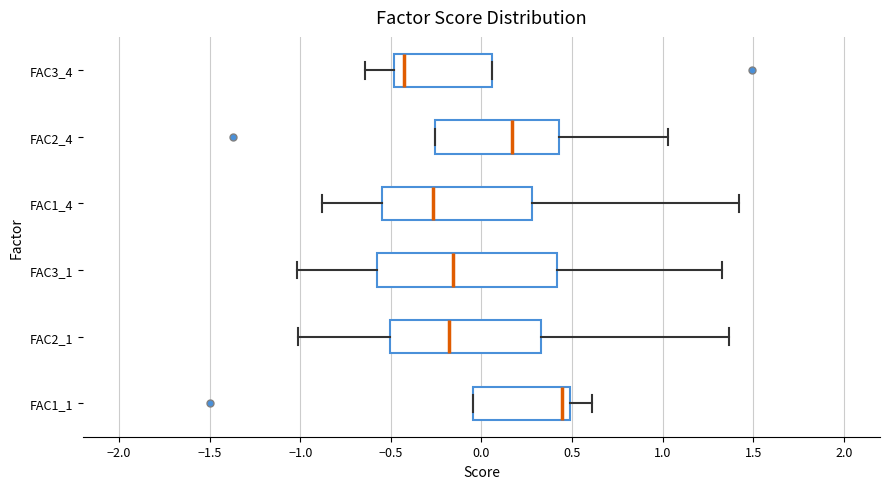

Which box is the widest, from its left edge to its right edge?

FAC3_1